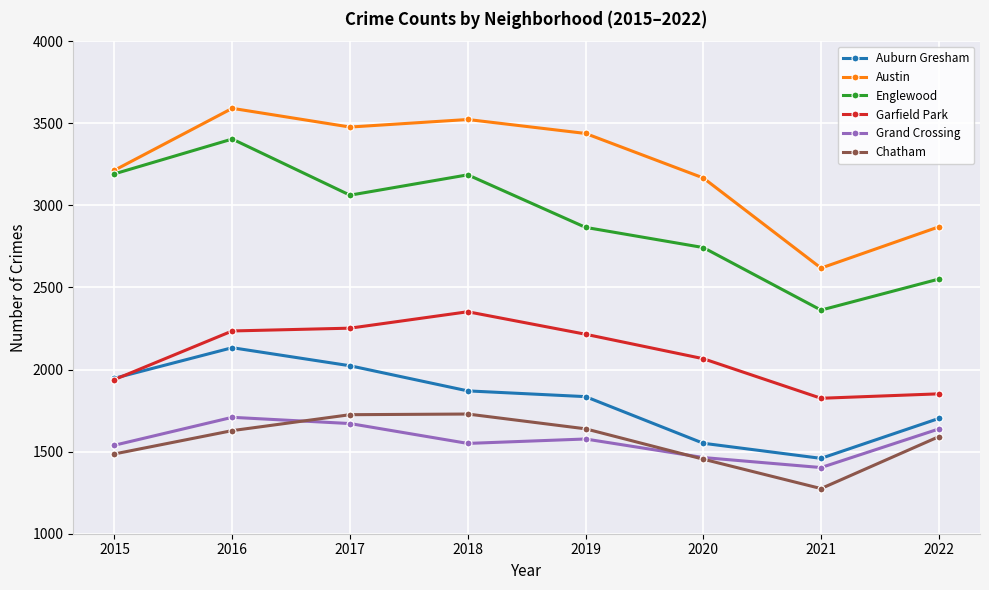

What is the sum of all Auburn Gresham values?

14520